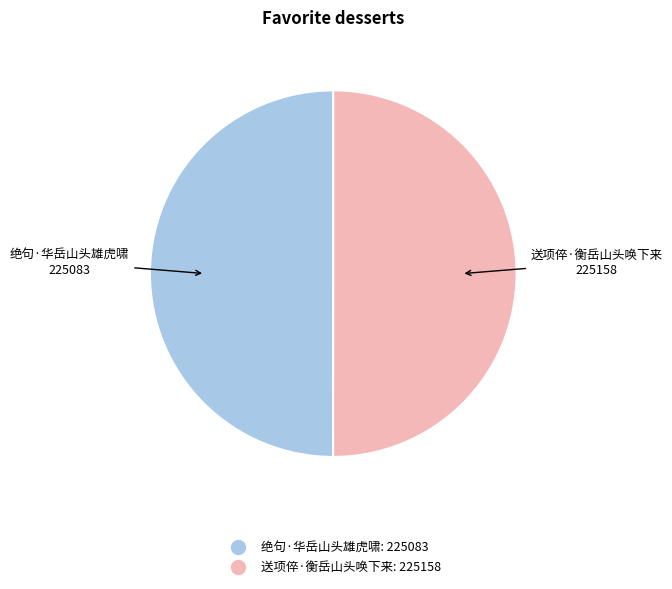

Do 送项倅·衡岳山头唤下来 and 绝句·华岳山头雄虎啸 together represent more than half of the pie?

Yes